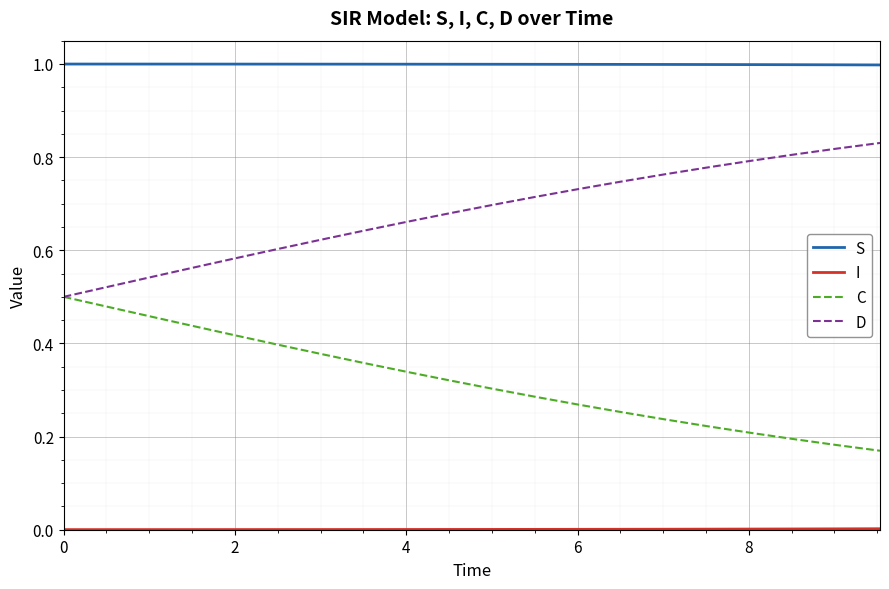

How many series are shown in this chart?

4